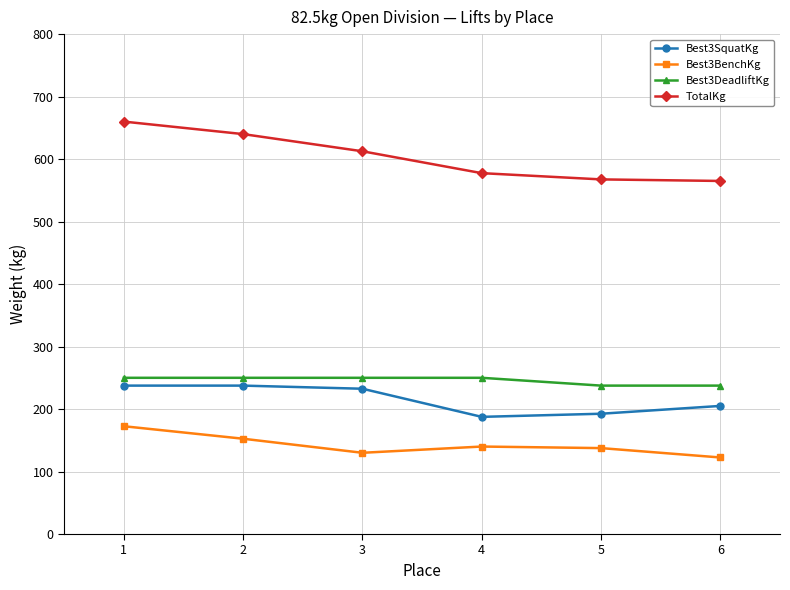

Between 1 and 5, which series saw the biggest shift?

TotalKg